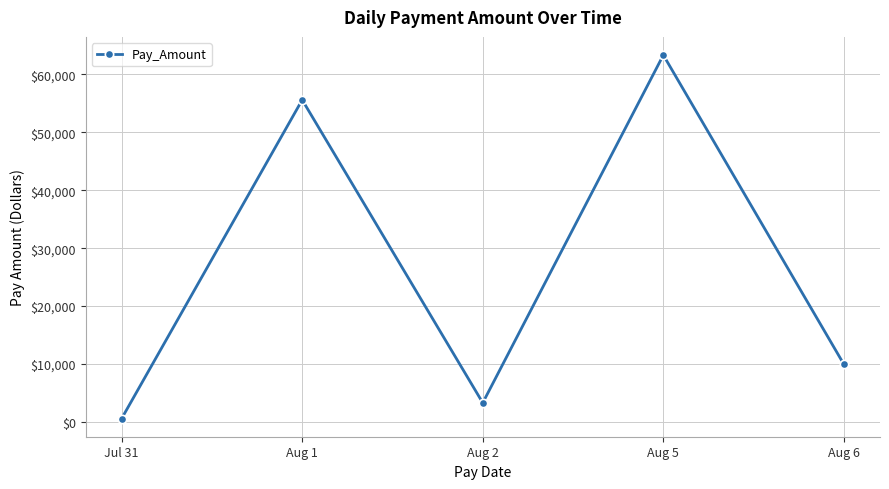

What is the minimum value shown in the chart?

607.2